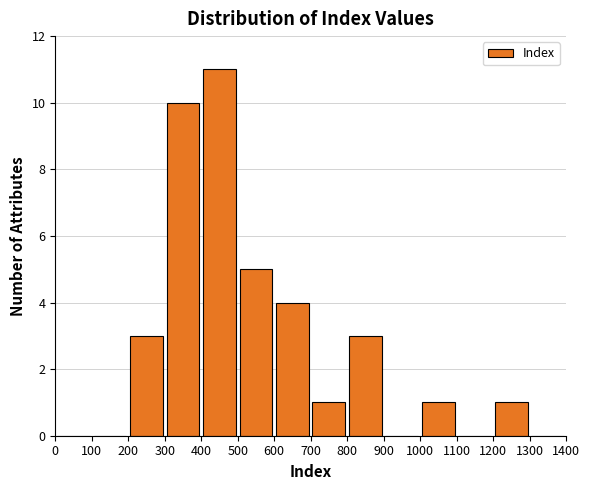

What is the height of the bar covering 200 to 300 on the x-axis? The values are not printed on the chart, so give them approximately, as read against the axis.

3